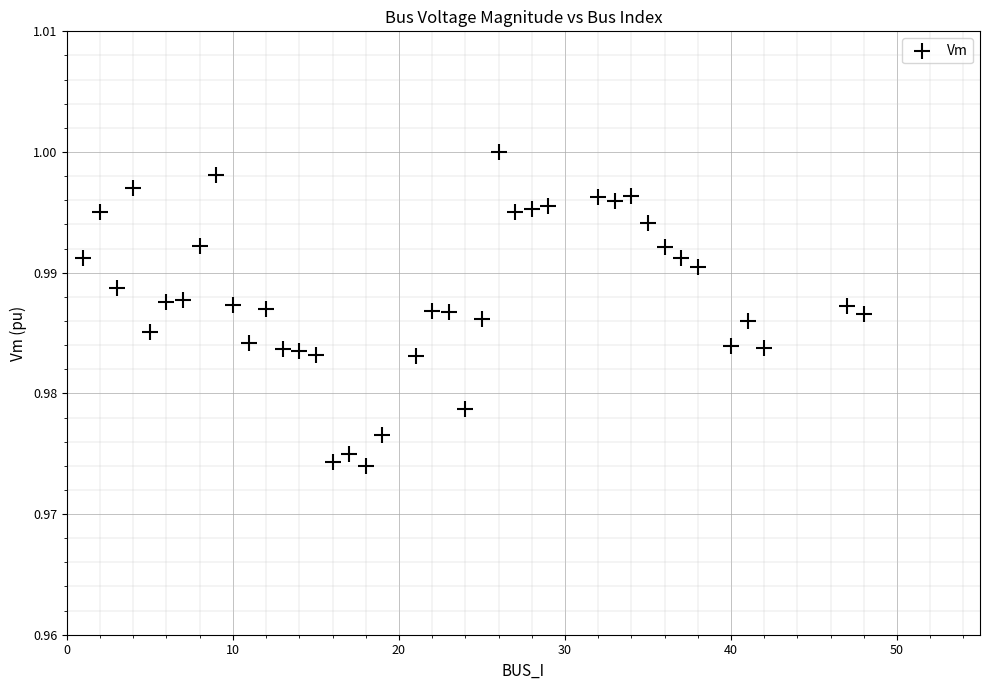

What is the range of X values (max minus min)?

47.0